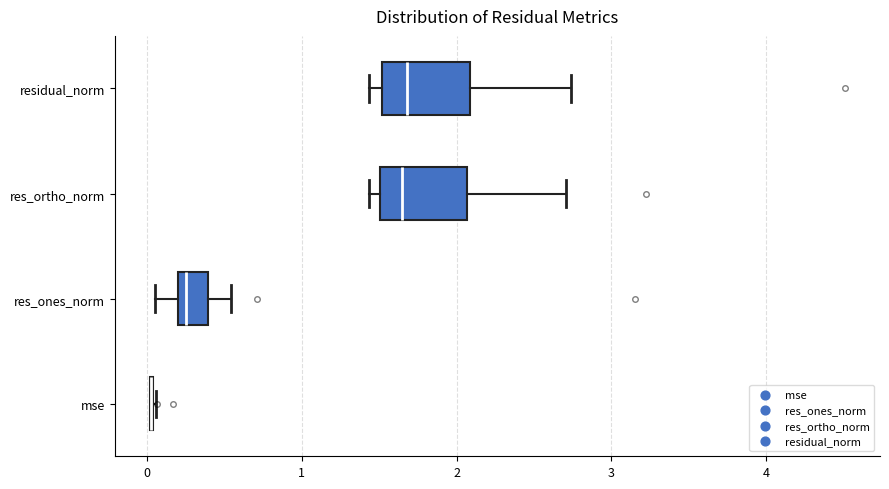

Reading bottom to top, read every box against the x-axis: the position of its median line, the range the box covers, and the ends of its whiskers. The values are not printed on the chart, so give them approximately, as read against the axis.

mse: box collapsed to a line at 0.0, whiskers 0.0 to 0.1
res_ones_norm: median 0.3, box 0.2 to 0.4, whiskers 0.0 to 0.5
res_ortho_norm: median 1.6, box 1.5 to 2.1, whiskers 1.4 to 2.7
residual_norm: median 1.7, box 1.5 to 2.1, whiskers 1.4 to 2.7